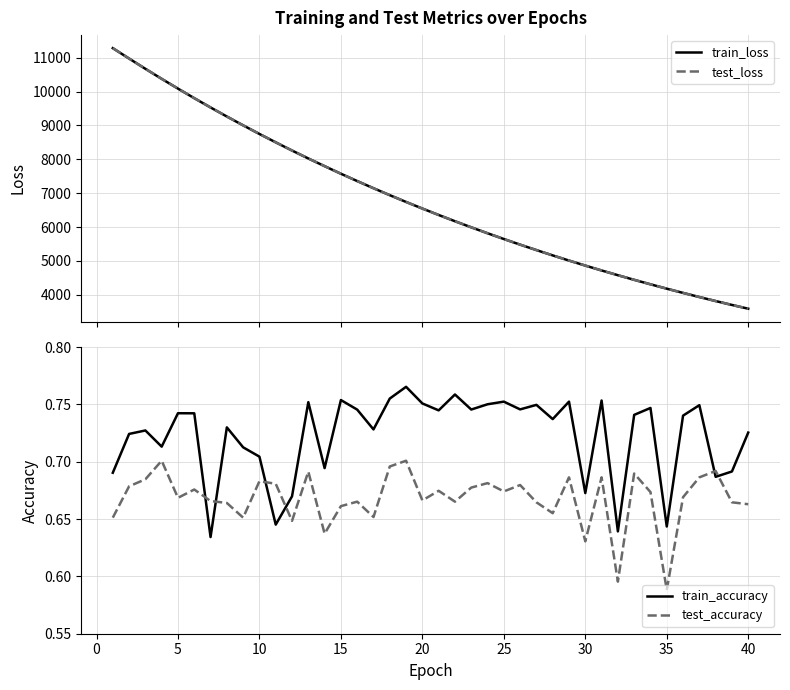

Where is test_accuracy nearest to the value 0?

35